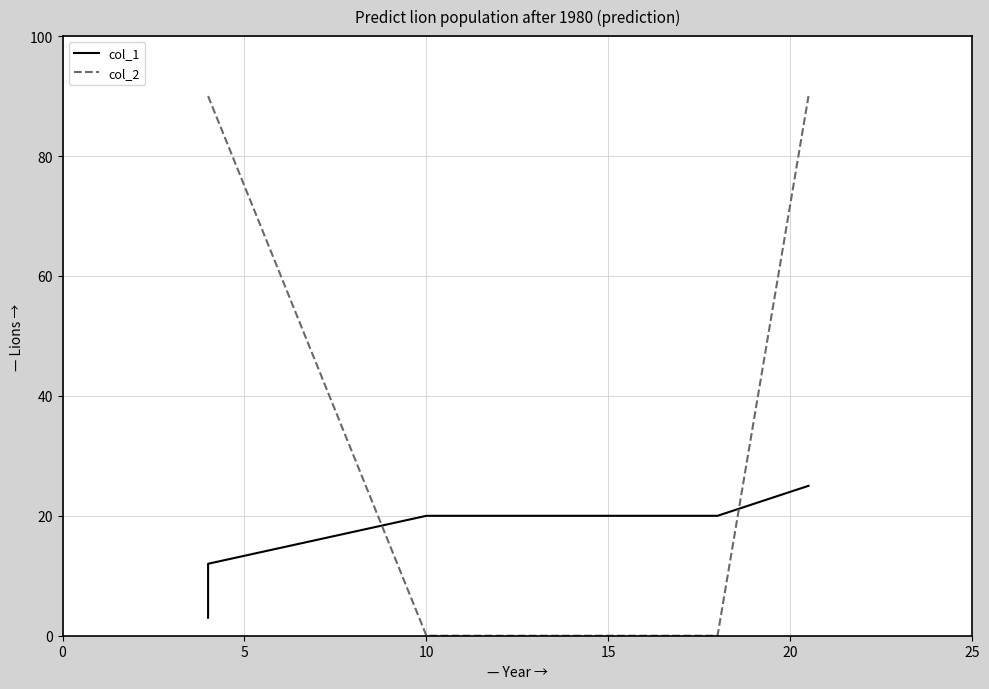

Between 10 and 15, which series saw the biggest shift?

col_1